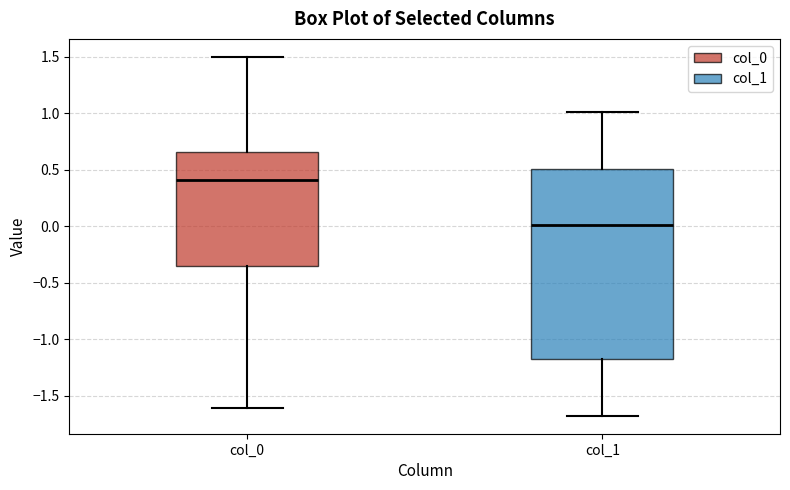

Where does the upper whisker of the box for col_1 end on the y-axis? The values are not printed on the chart, so give them approximately, as read against the axis.

1.00